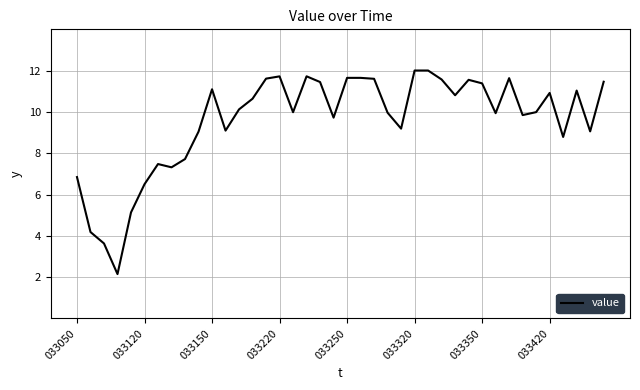

What is the difference between the maximum and minimum values?

9.9